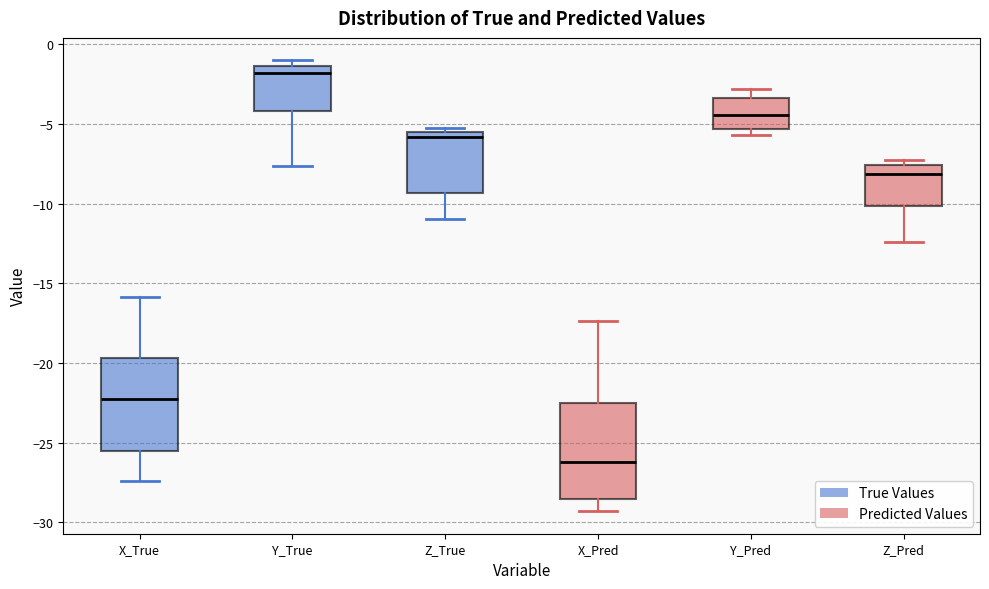

Reading left to right, read every box against the y-axis: the position of its median line, the range the box covers, and the ends of its whiskers. The values are not printed on the chart, so give them approximately, as read against the axis.

X_True: median -22.0, box -25.5 to -19.5, whiskers -27.5 to -16.0
Y_True: median -2.0, box -4.0 to -1.5, whiskers -7.5 to -1.0
Z_True: median -6.0, box -9.5 to -5.5, whiskers -11.0 to -5.0
X_Pred: median -26.0, box -28.5 to -22.5, whiskers -29.5 to -17.5
Y_Pred: median -4.5, box -5.5 to -3.5, whiskers -5.5 (just below the box's lower edge) to -3.0
Z_Pred: median -8.0, box -10.0 to -7.5, whiskers -12.5 to -7.5 (just above the box's upper edge)